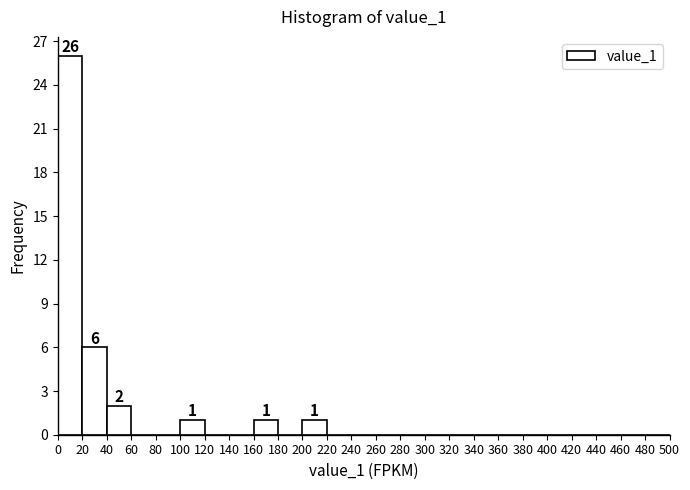

Which range on the x-axis has the tallest bar?

0 to 20